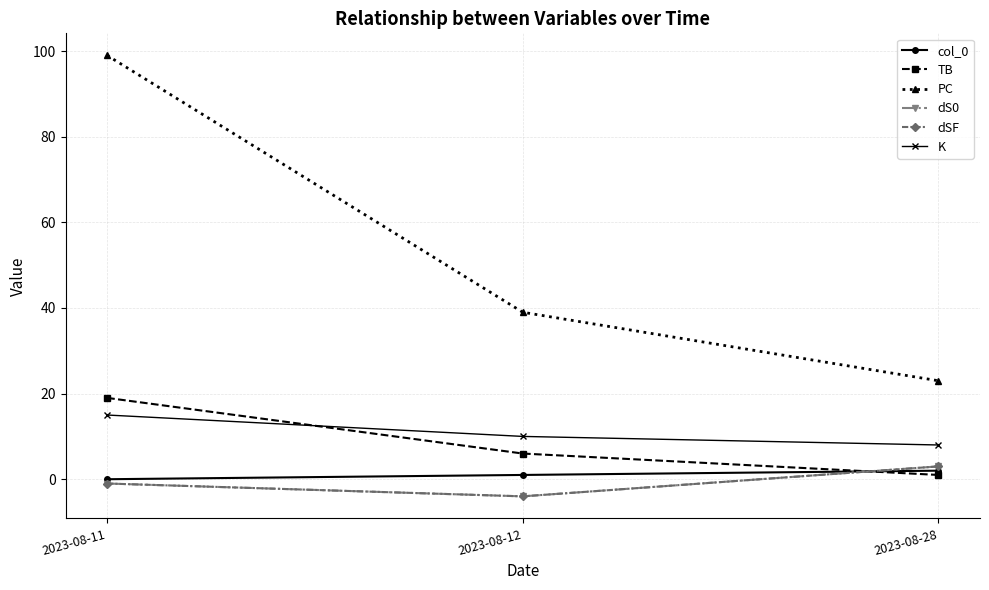

What is the maximum value shown in the chart?

99